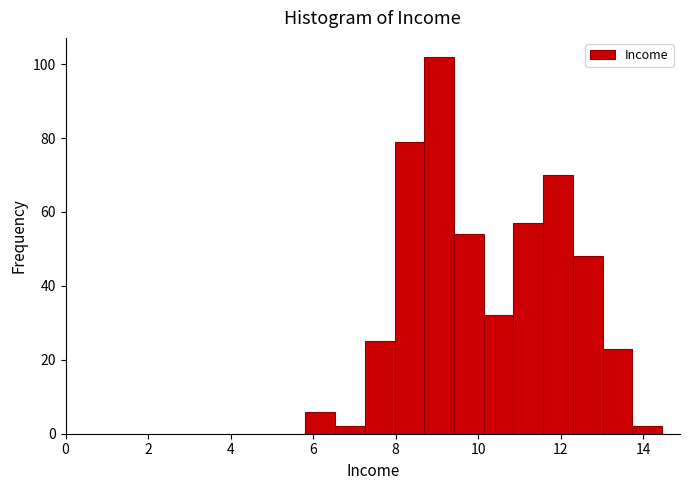

Read against the x-axis, roughly where is the centre of the tallest bar?

9.0